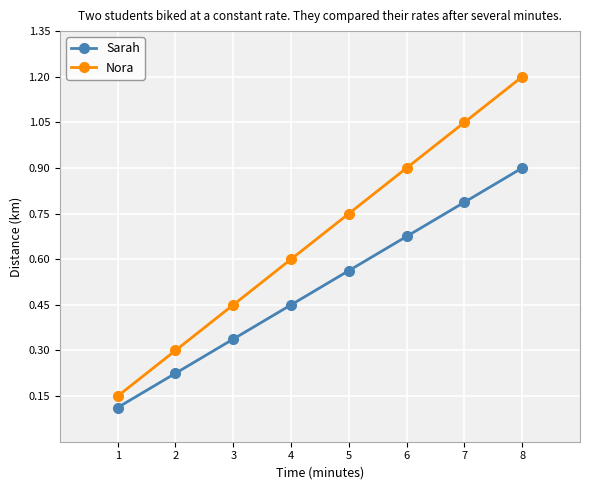

What is the maximum value for Nora?

1.2